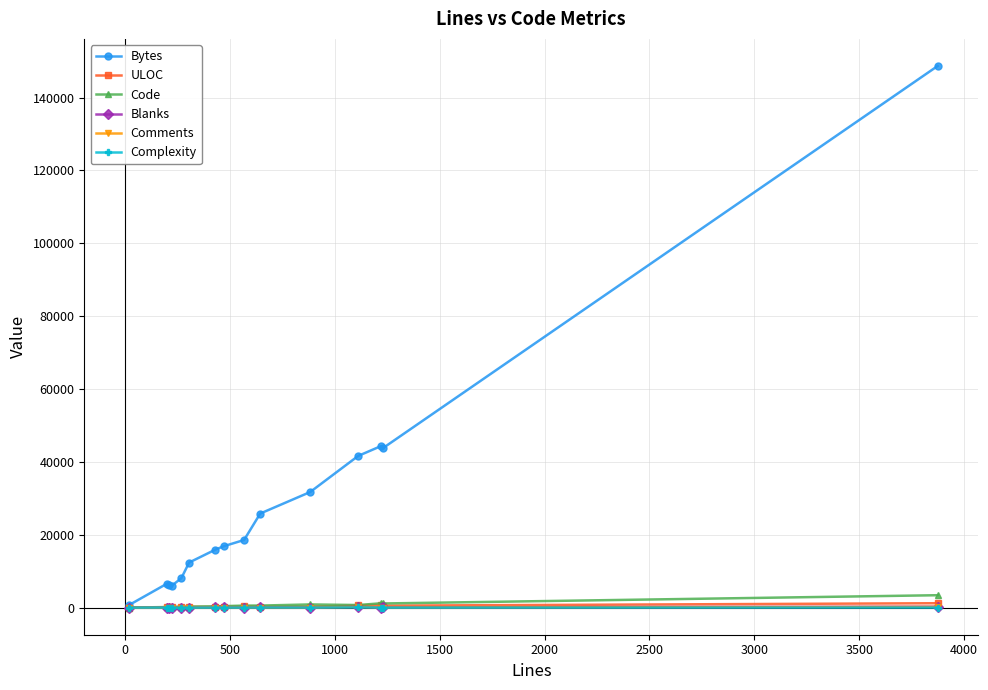

True or false: Code has more than 0 interior local peaks.

True